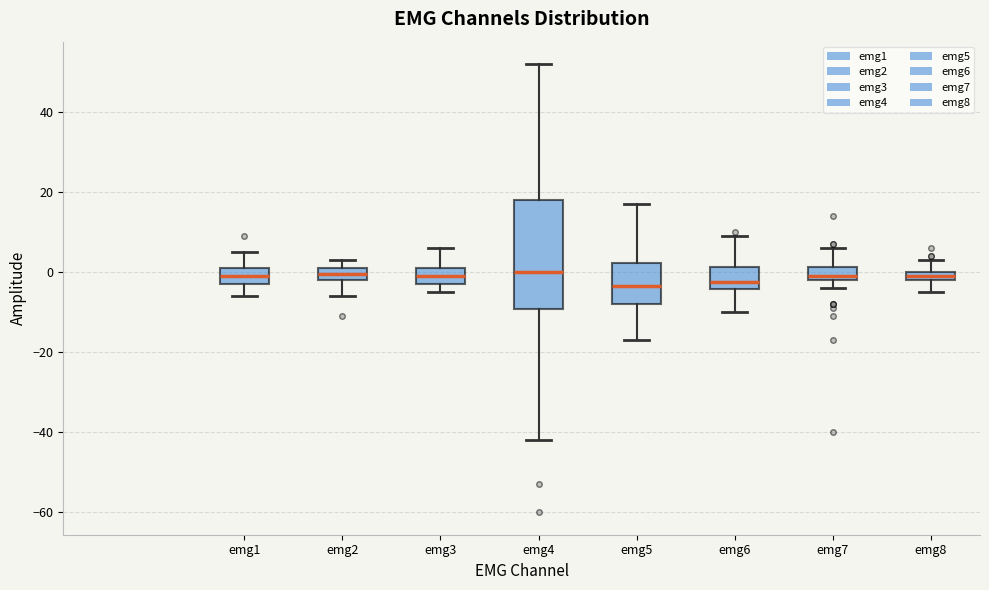

Where does the median line of the box for emg1 sit on the y-axis? The values are not printed on the chart, so give them approximately, as read against the axis.

0